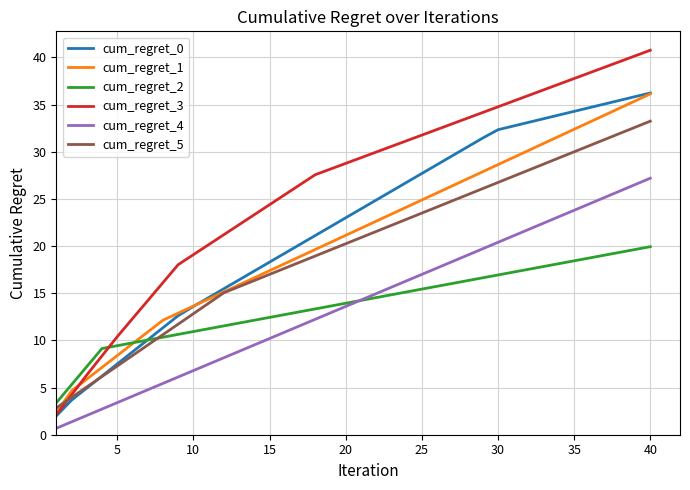

Which series has the widest spread of values?

cum_regret_3